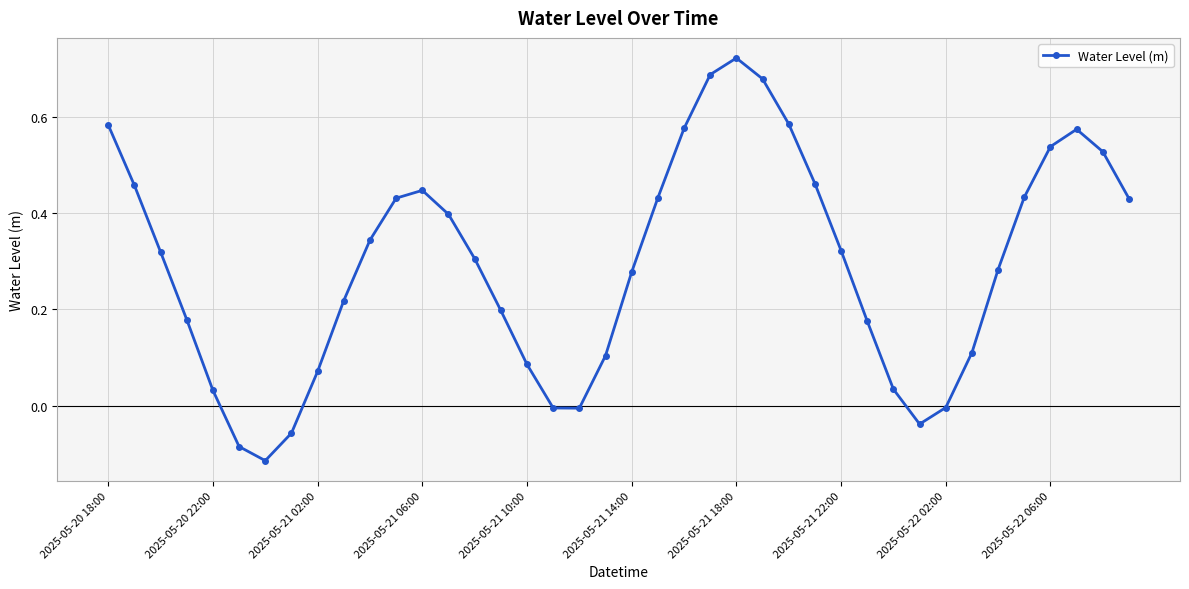

How many points are lower than both their immediate neighbors (excluding endpoints)?

3